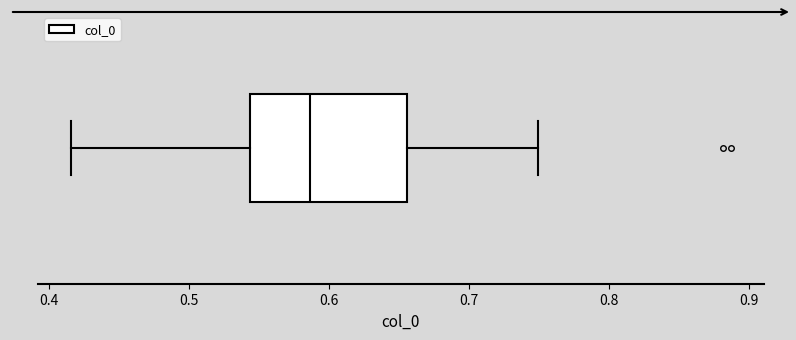

Read this box plot against the x-axis: the position of the median line, the range covered by the box, and the ends of both whiskers. The values are not printed on the chart, so give them approximately, as read against the axis.

median 0.59, box 0.54 to 0.66, whiskers 0.42 to 0.75